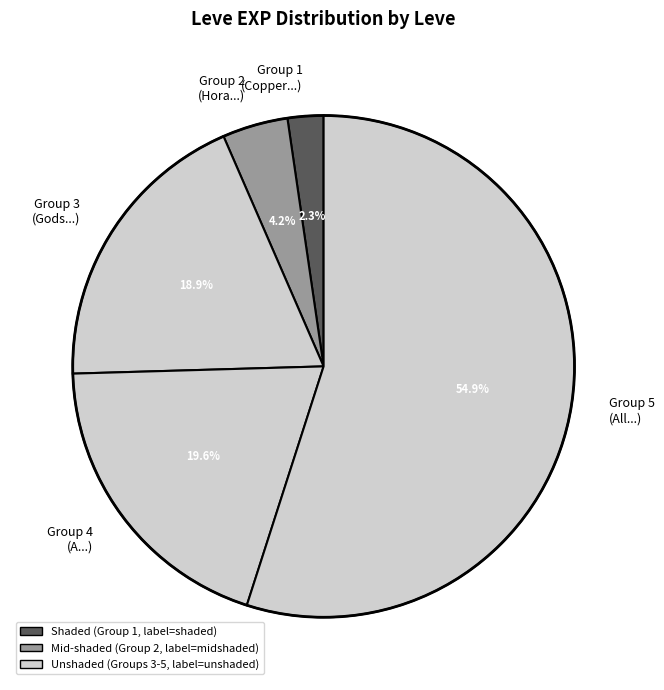

Is there a majority slice in this chart?

Yes